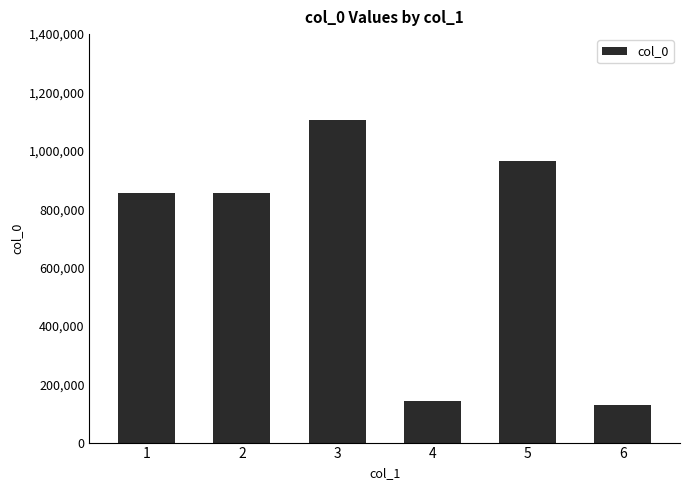

What is the difference between the values at 4 and 6?

14480